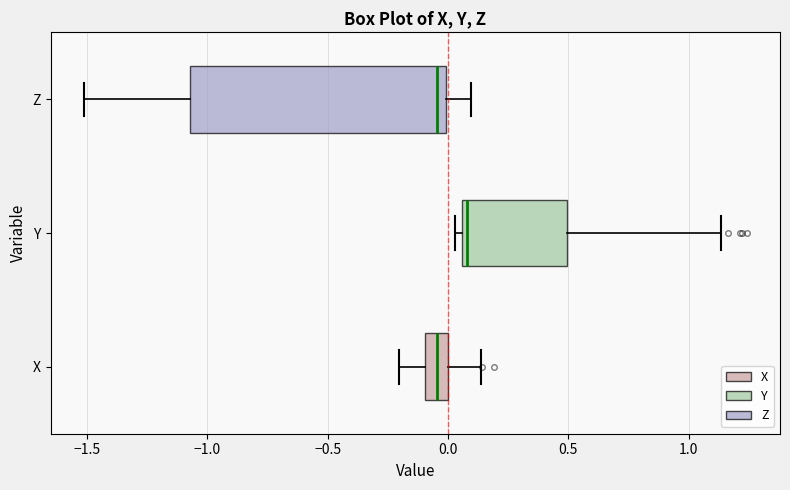

Which box's median line is the furthest to the right?

Y